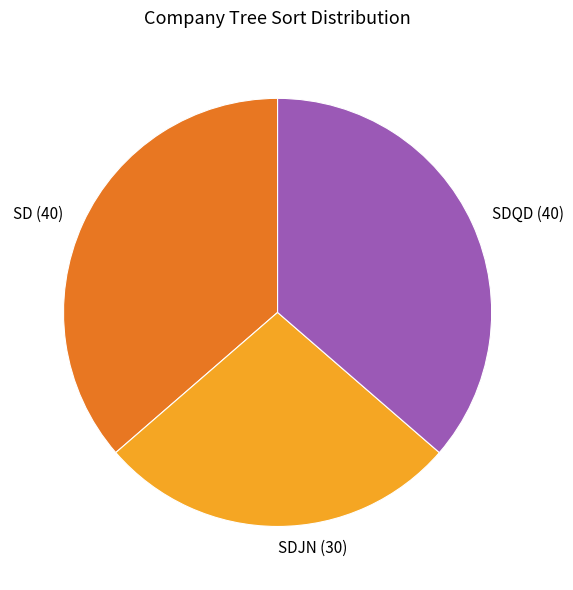

What is the ratio of the value at SDQD (40) to the value at SDJN (30)?

1.3